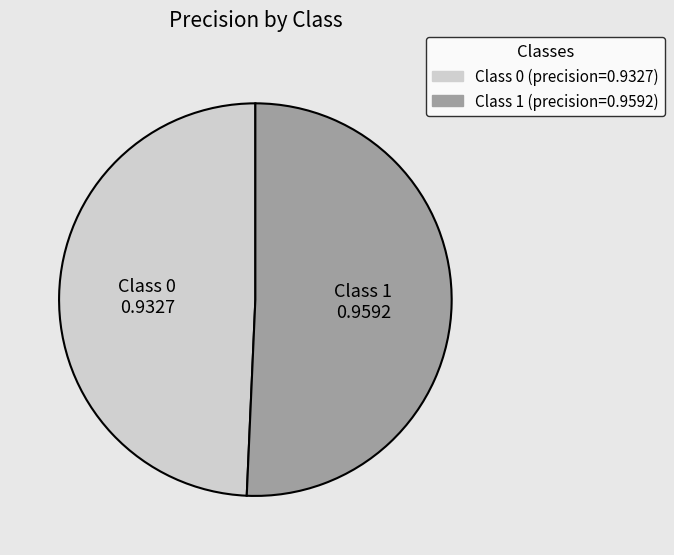

Count the number of slices in the pie.

2